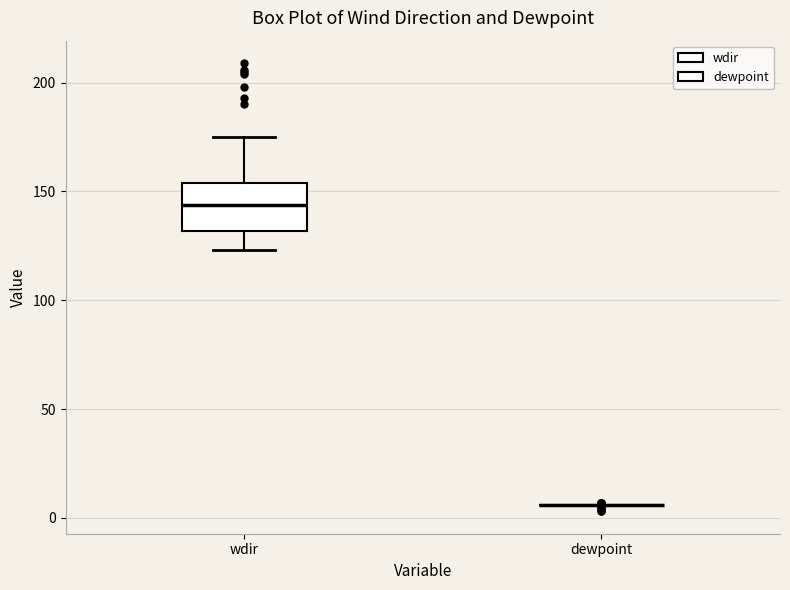

Reading left to right, transcribe this box plot: for each box, give where its median line is, the range the box spans, and where its two whiskers end, as read against the y-axis. The values are not printed on the chart, so give them approximately, as read against the axis.

wdir: median 145, box 130 to 155, whiskers 125 to 175
dewpoint: box collapsed to a line at 5, whiskers 5 to 5